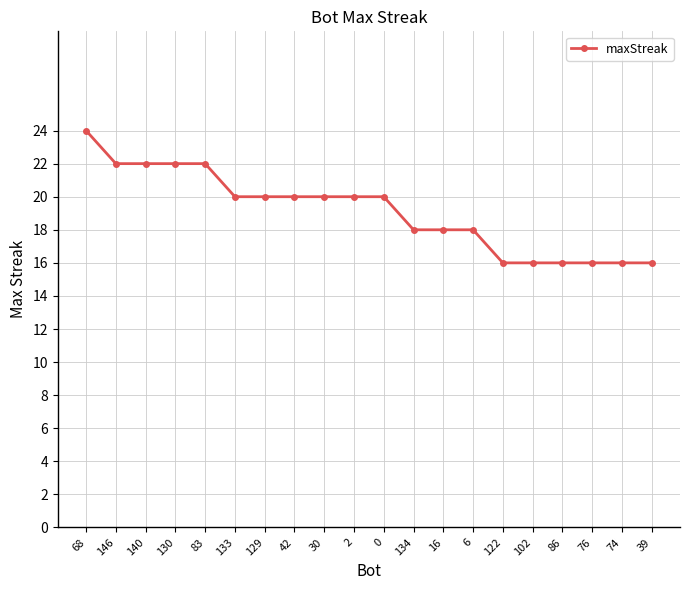

True or false: the data shows 20 at 30.

True